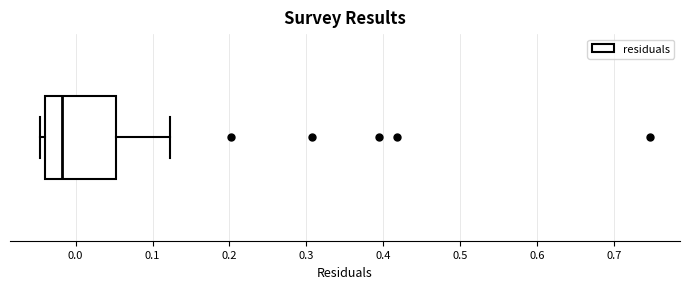

Where does the median line of the box sit on the x-axis? The values are not printed on the chart, so give them approximately, as read against the axis.

-0.02